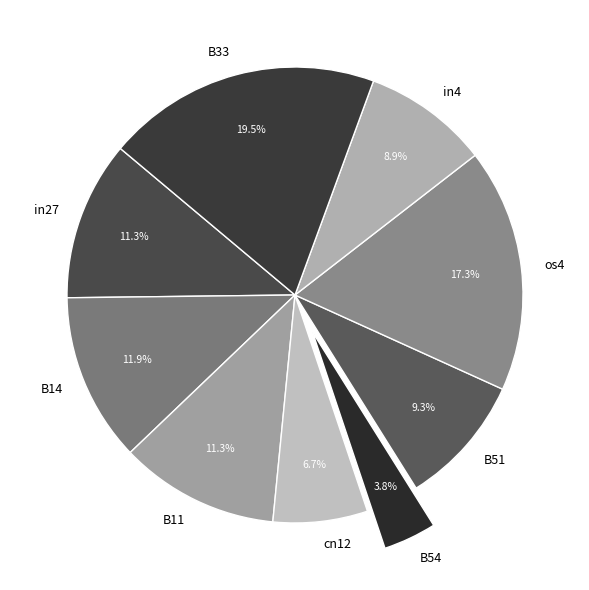

To the nearest percent, what is the difference between the B54 and in27 slice percentages?

8%